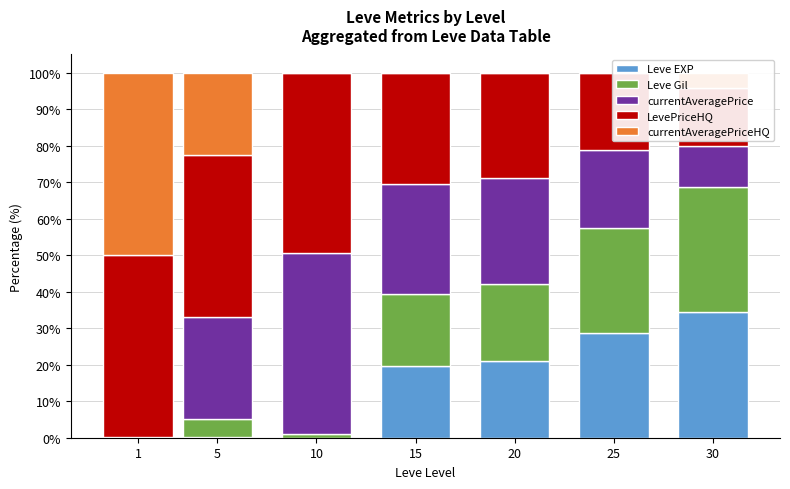

What is the spread (max minus min) of values at 1?

49.9